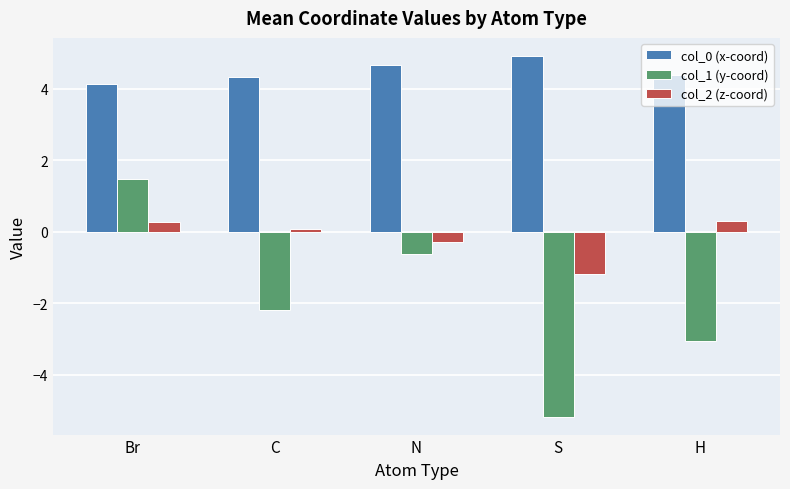

What is the average value of the col_1 (y-coord) series?

-1.9